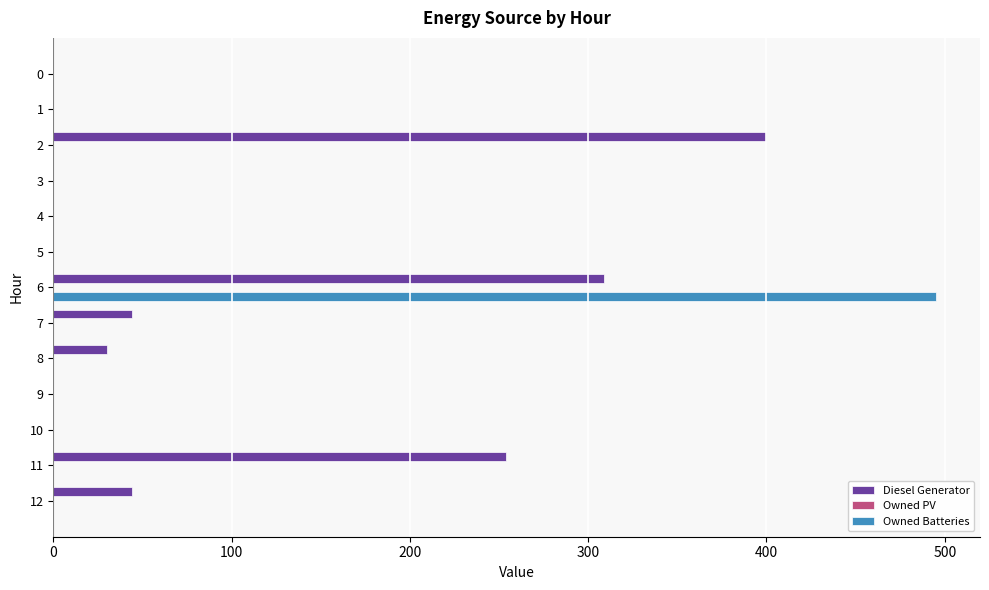

The value of Owned Batteries at 0 is -181.8. True or false?

False